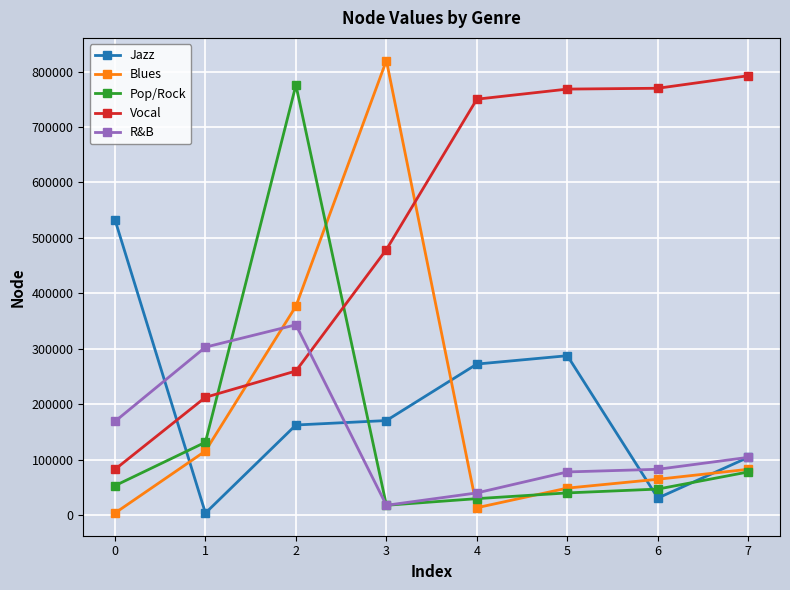

What is the greatest value displayed?

819894